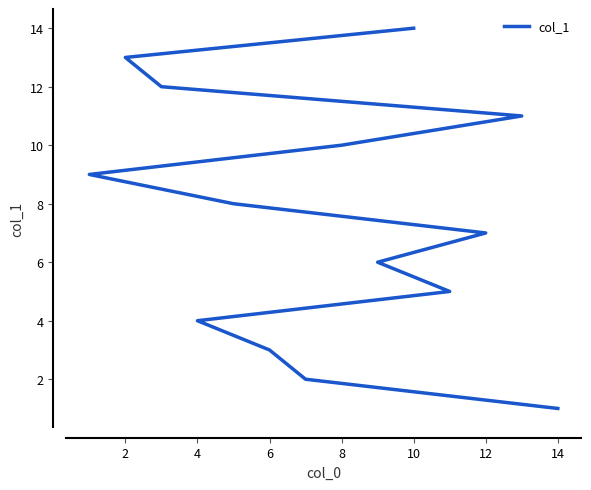

True or false: the data shows 4 at 6.

False